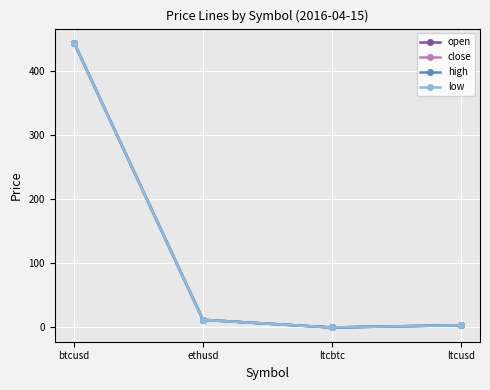

At which category is the sum across all series the highest?

btcusd